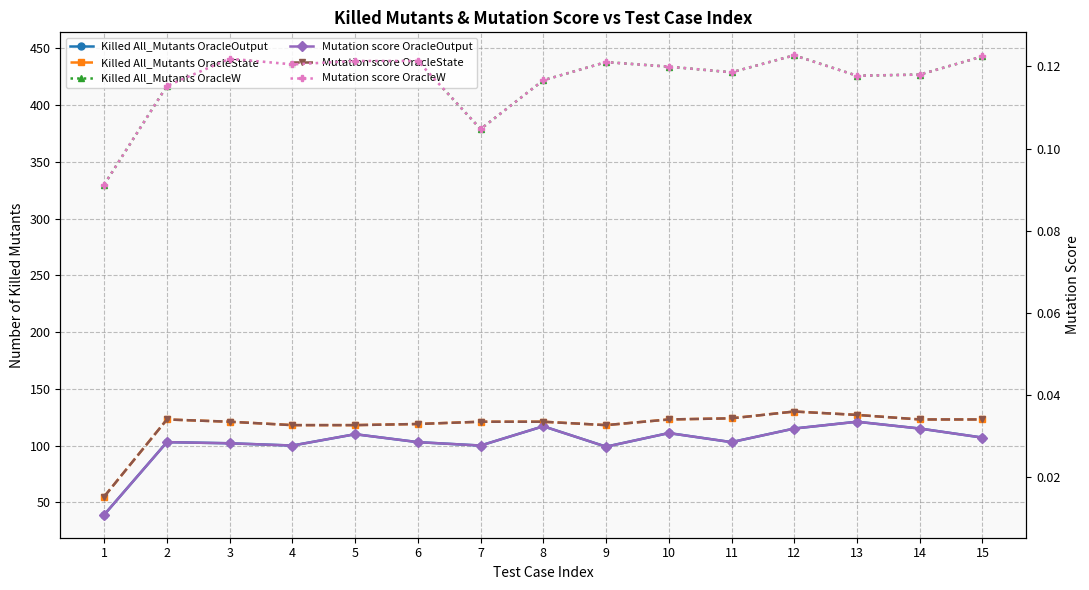

True or false: Killed All_Mutants OracleW and Killed All_Mutants OracleOutput intersect in this chart.

False